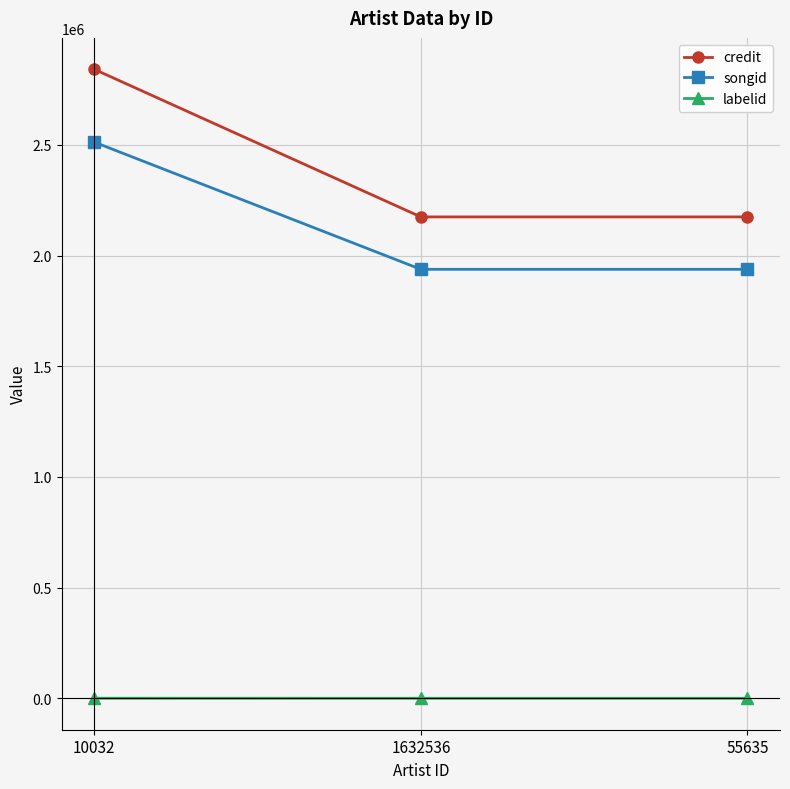

What is the total value across all series at 55635?

4112152